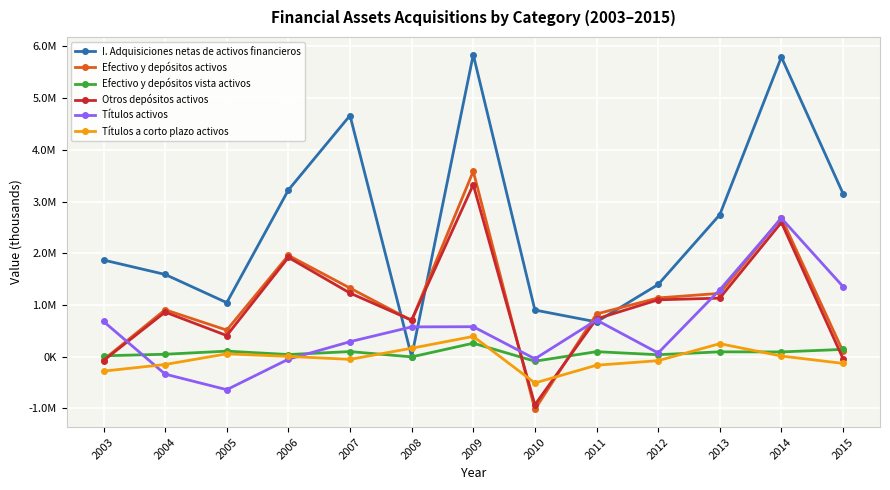

Which series has the largest range (max minus min)?

I. Adquisiciones netas de activos financieros